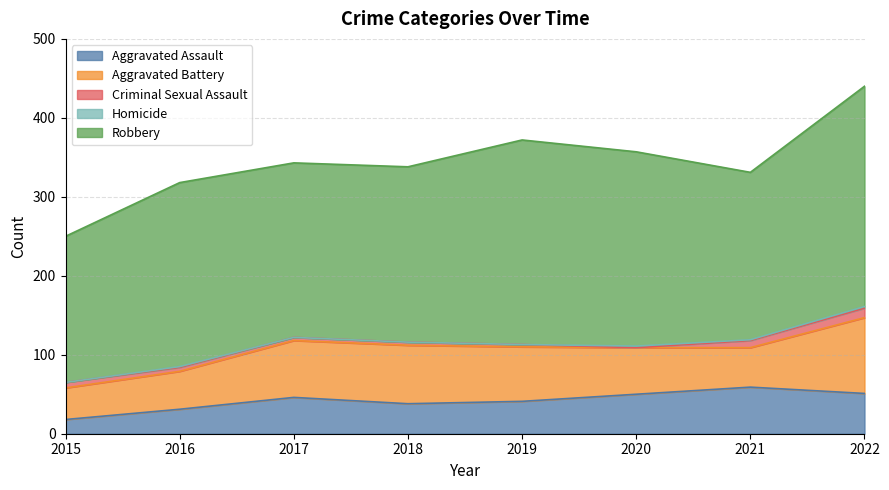

Reading left to right, transcribe all the data shown in this chart.

Aggravated Assault: 2015=18	2016=31	2017=46	2018=38	2019=41	2020=50	2021=59	2022=51
Aggravated Battery: 2015=40	2016=48	2017=72	2018=74	2019=69	2020=59	2021=50	2022=96
Criminal Sexual Assault: 2015=7	2016=5	2017=4	2018=4	2019=3	2020=0	2021=9	2022=12
Homicide: 2015=0	2016=1	2017=0	2018=0	2019=0	2020=2	2021=1	2022=2
Robbery: 2015=185	2016=233	2017=221	2018=222	2019=259	2020=246	2021=212	2022=279